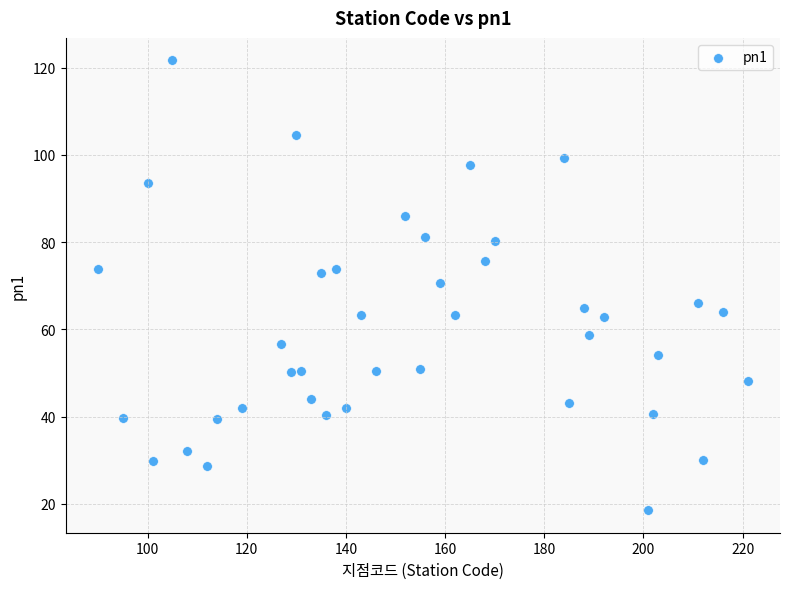

What is the range of X values (max minus min)?

131.0